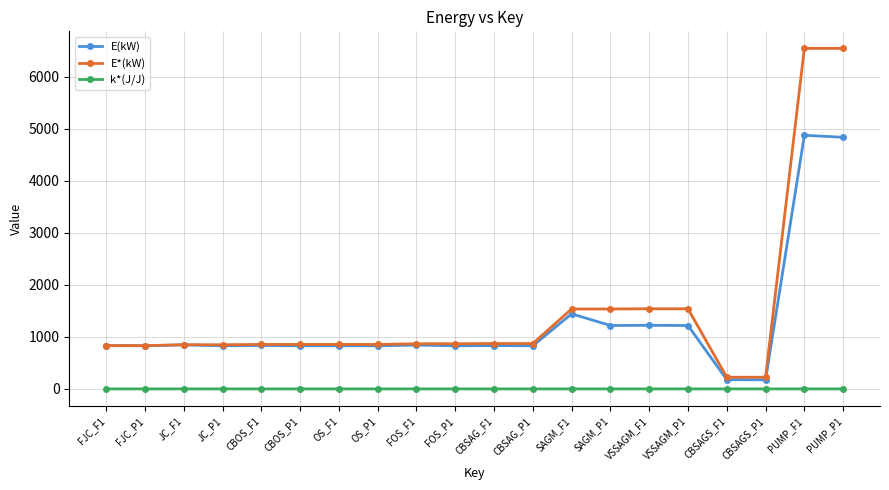

What is the average value of the E*(kW) series?

1498.2